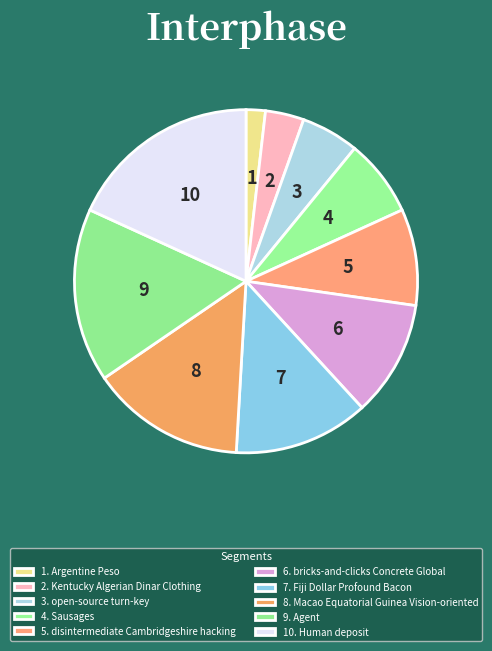

How many segments does this pie chart have?

10